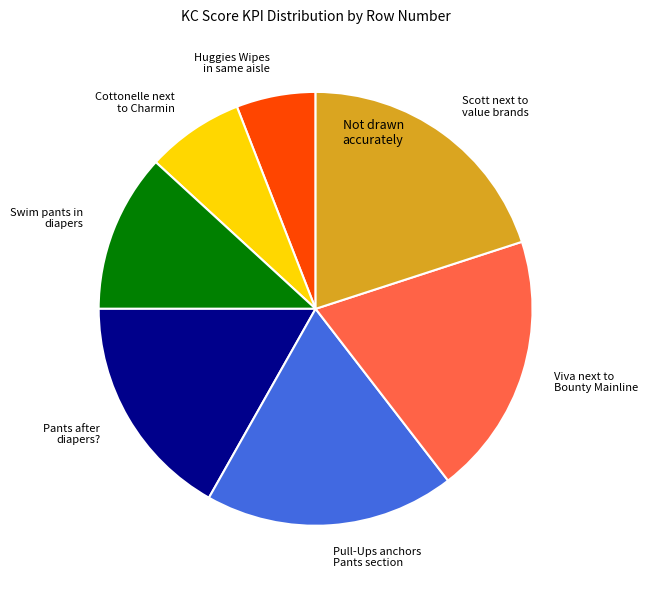

Is there any slice that represents more than half of the pie?

No